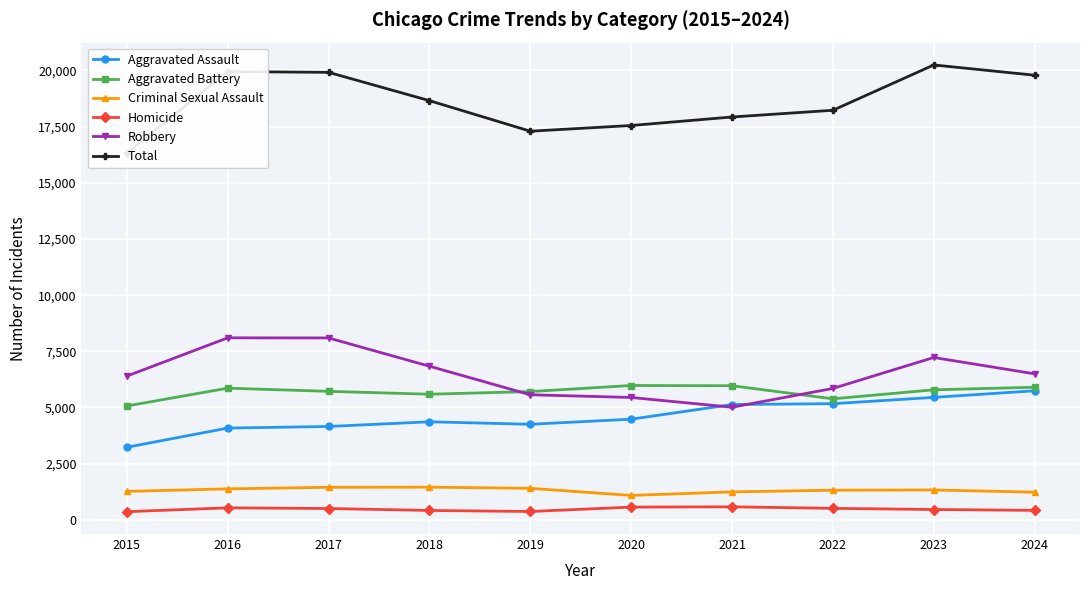

Between 2024 and 2022, which is larger?

2024